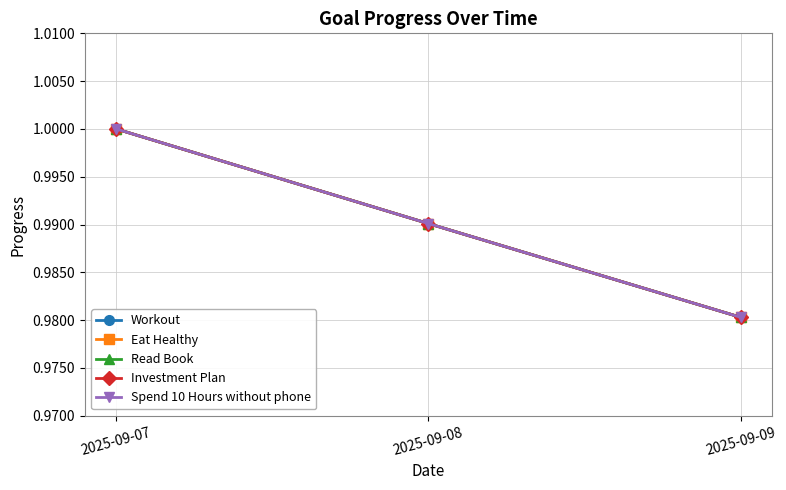

Does the chart have visible grid lines?

Yes